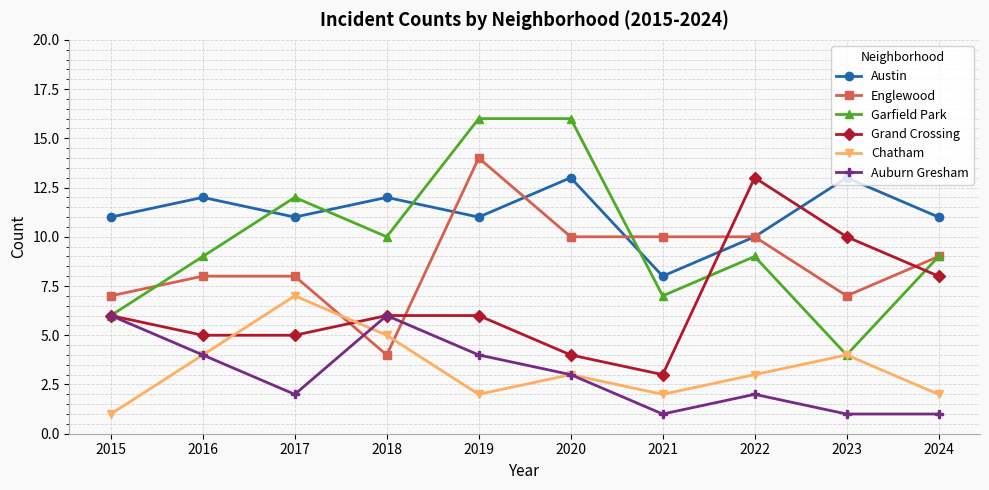

What is the minimum value shown in the chart?

1